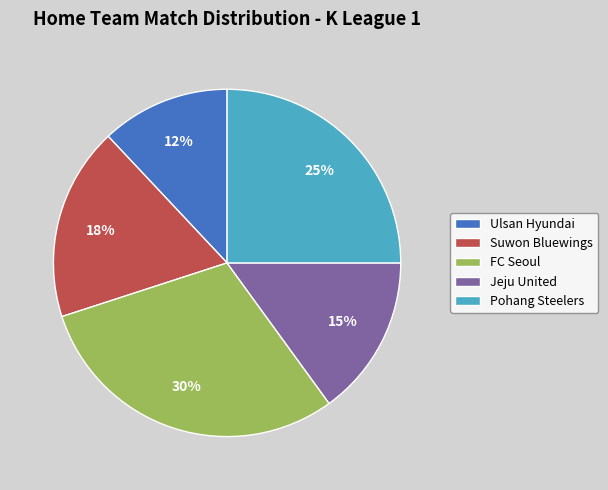

To the nearest percent, what portion does FC Seoul represent?

30%